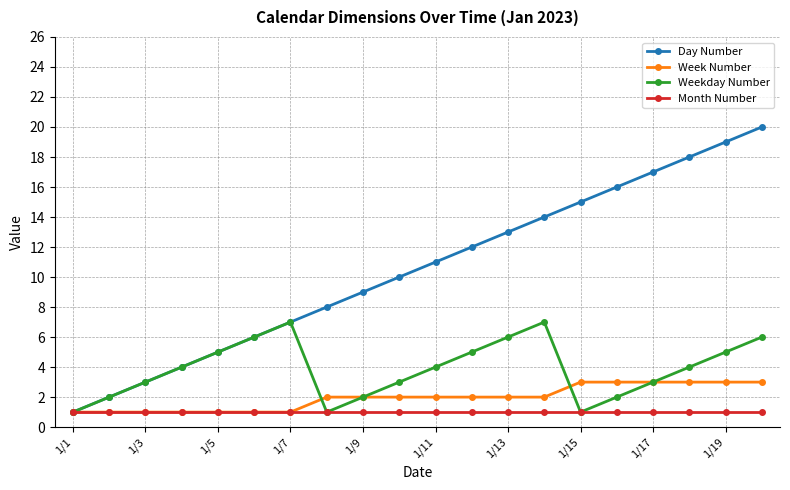

In Weekday Number, how many points are lower than both neighbors (excluding endpoints)?

2